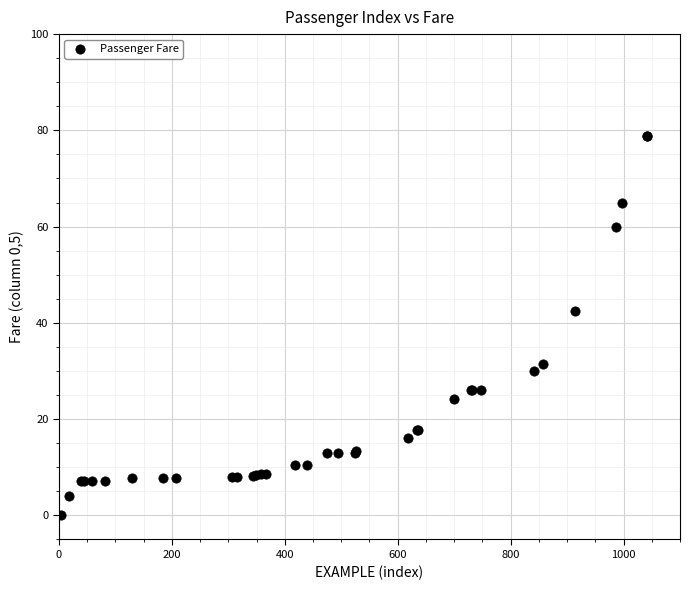

What Y value in the scatter plot is closest to 39?

42.4